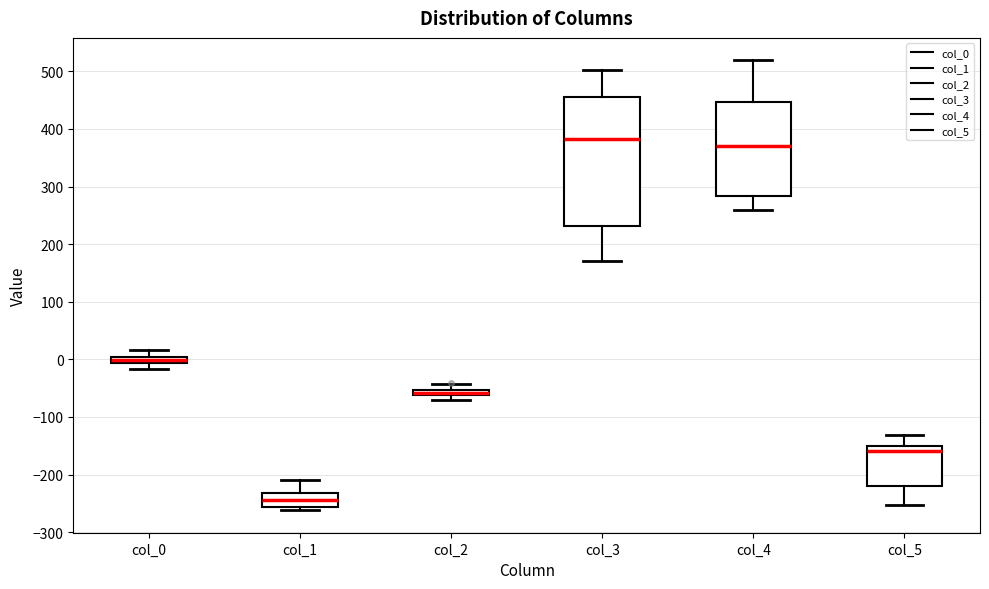

Comparing the boxes themselves (not the whiskers), which one is the tallest?

col_3